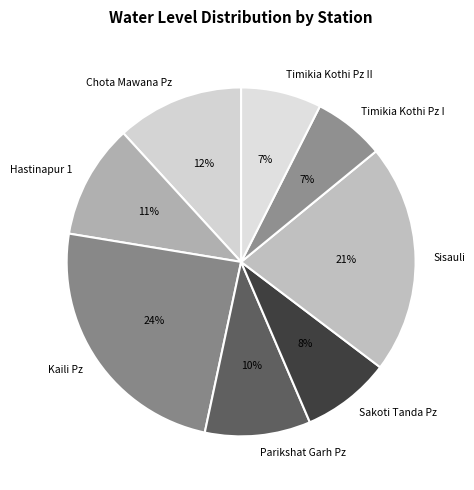

Does Sisauli represent more than half of the total?

No